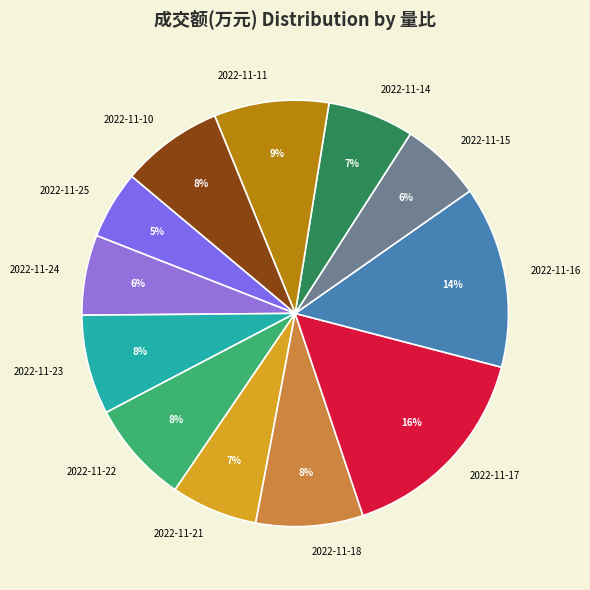

Is there a majority slice in this chart?

No